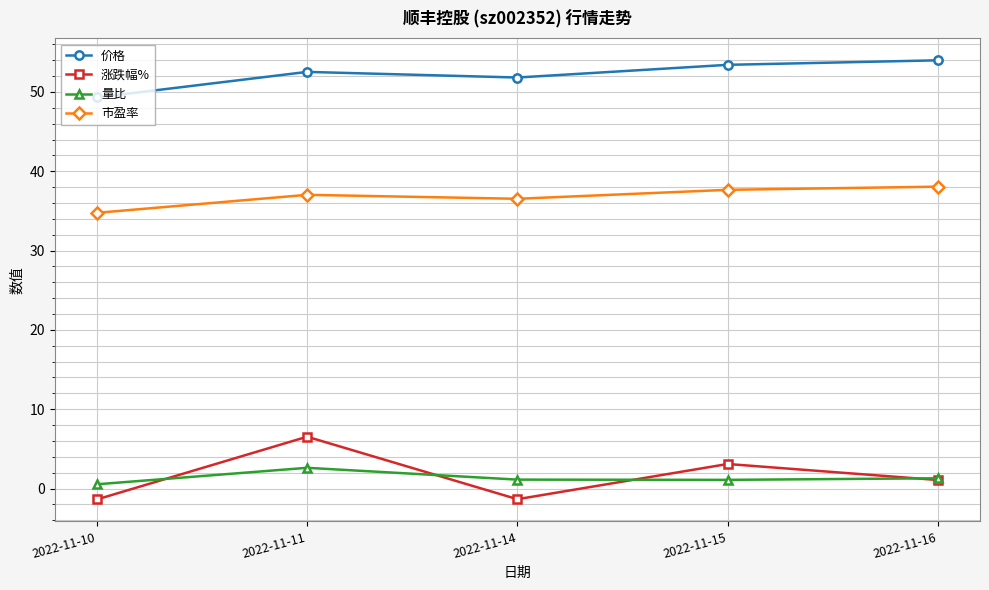

What are all the series names shown in the legend?

价格, 涨跌幅%, 量比, 市盈率